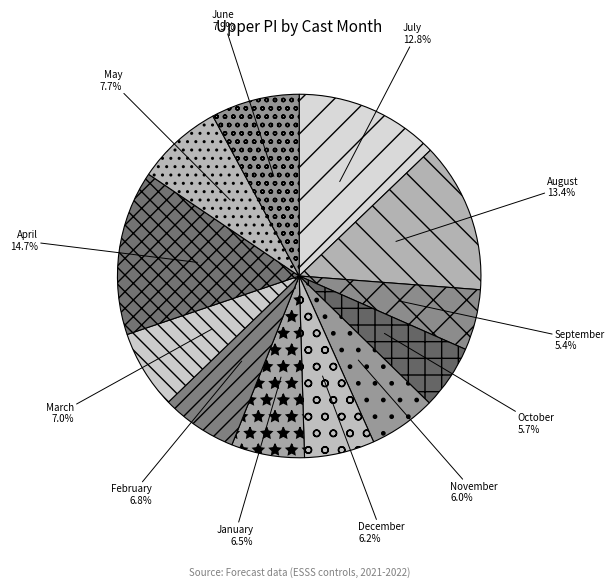

Which category has the biggest portion of the pie?

April